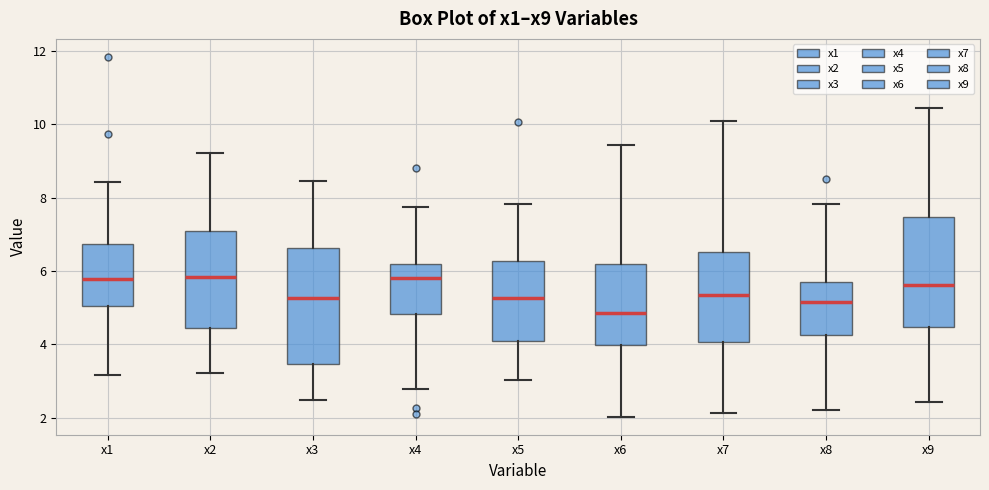

Reading left to right, read every box against the y-axis: the position of its median line, the range the box covers, and the ends of its whiskers. The values are not printed on the chart, so give them approximately, as read against the axis.

x1: median 5.8, box 5.0 to 6.8, whiskers 3.2 to 8.4
x2: median 5.8, box 4.4 to 7.0, whiskers 3.2 to 9.2
x3: median 5.2, box 3.4 to 6.6, whiskers 2.4 to 8.4
x4: median 5.8, box 4.8 to 6.2, whiskers 2.8 to 7.8
x5: median 5.2, box 4.2 to 6.2, whiskers 3.0 to 7.8
x6: median 4.8, box 4.0 to 6.2, whiskers 2.0 to 9.4
x7: median 5.4, box 4.0 to 6.6, whiskers 2.2 to 10.0
x8: median 5.2, box 4.2 to 5.8, whiskers 2.2 to 7.8
x9: median 5.6, box 4.4 to 7.4, whiskers 2.4 to 10.4